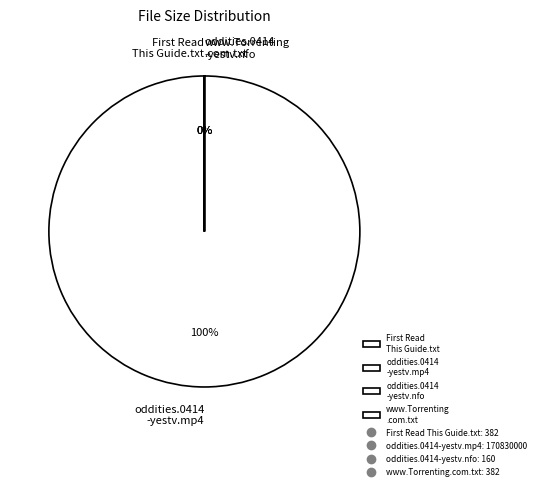

What percentage is NOT represented by www.Torrenting.com.txt?

100.0%